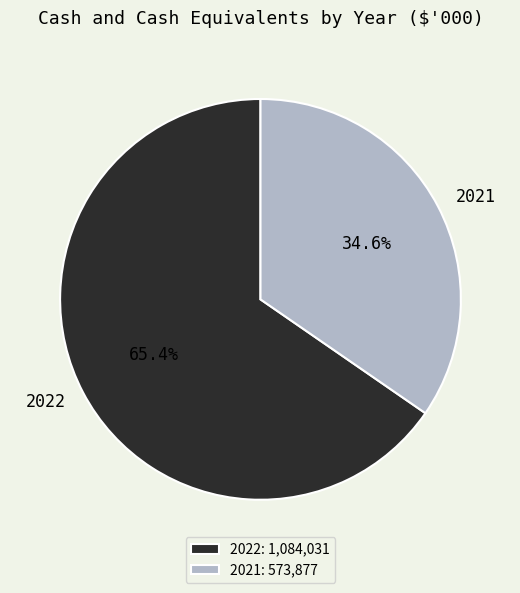

Is it true that 2021 is 35% of the pie?

True